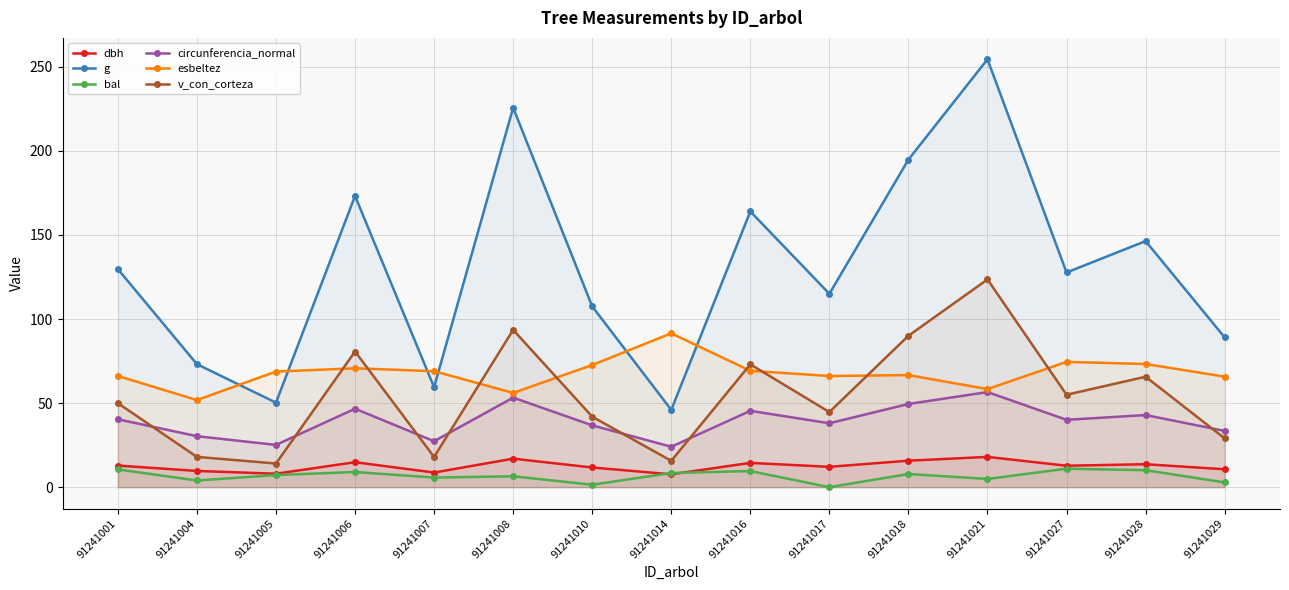

The g series shows 91.7 at 91241016. True or false?

False